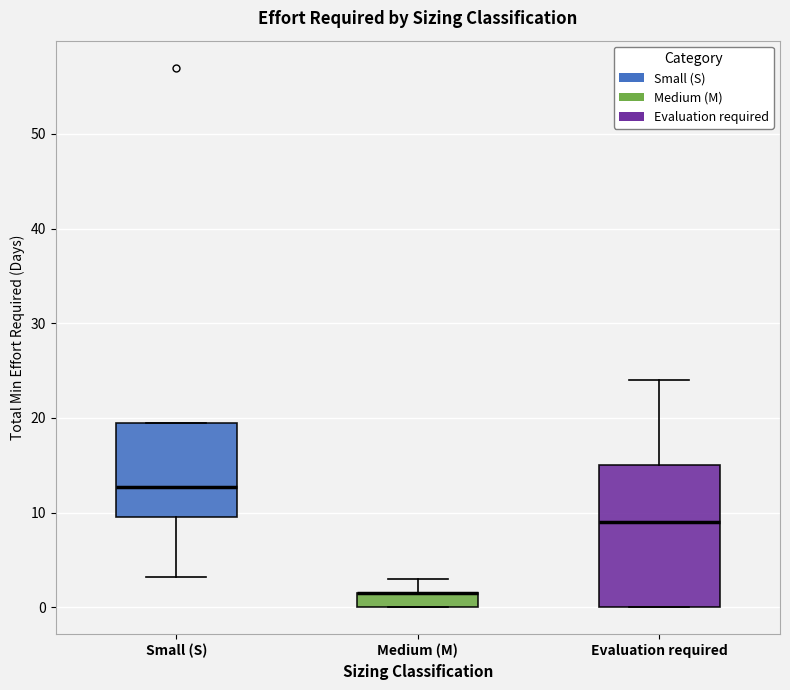

Reading left to right, read every box against the y-axis: the position of its median line, the range the box covers, and the ends of its whiskers. The values are not printed on the chart, so give them approximately, as read against the axis.

Small (S): median 13, box 10 to 20, whiskers 3 to 20
Medium (M): median 2 (drawn on the box's upper edge), box 0 to 2, whiskers 0 to 3
Evaluation required: median 9, box 0 to 15, whiskers 0 to 24